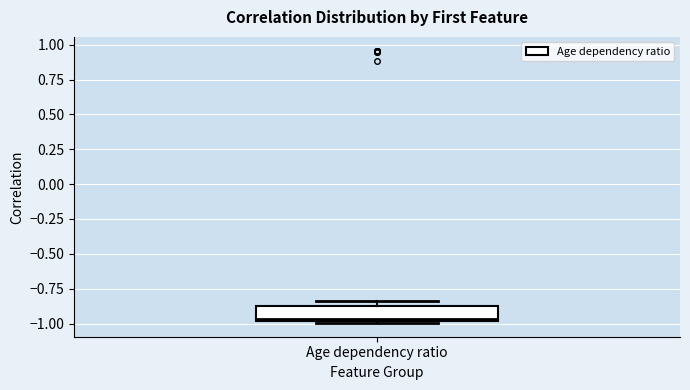

Transcribe this box plot: give where the median line is, the range the box spans, and where the two whiskers end, as read against the y-axis. The values are not printed on the chart, so give them approximately, as read against the axis.

median -0.95, box -1.00 to -0.85, whiskers -1.00 to -0.85 (just above the box's upper edge)